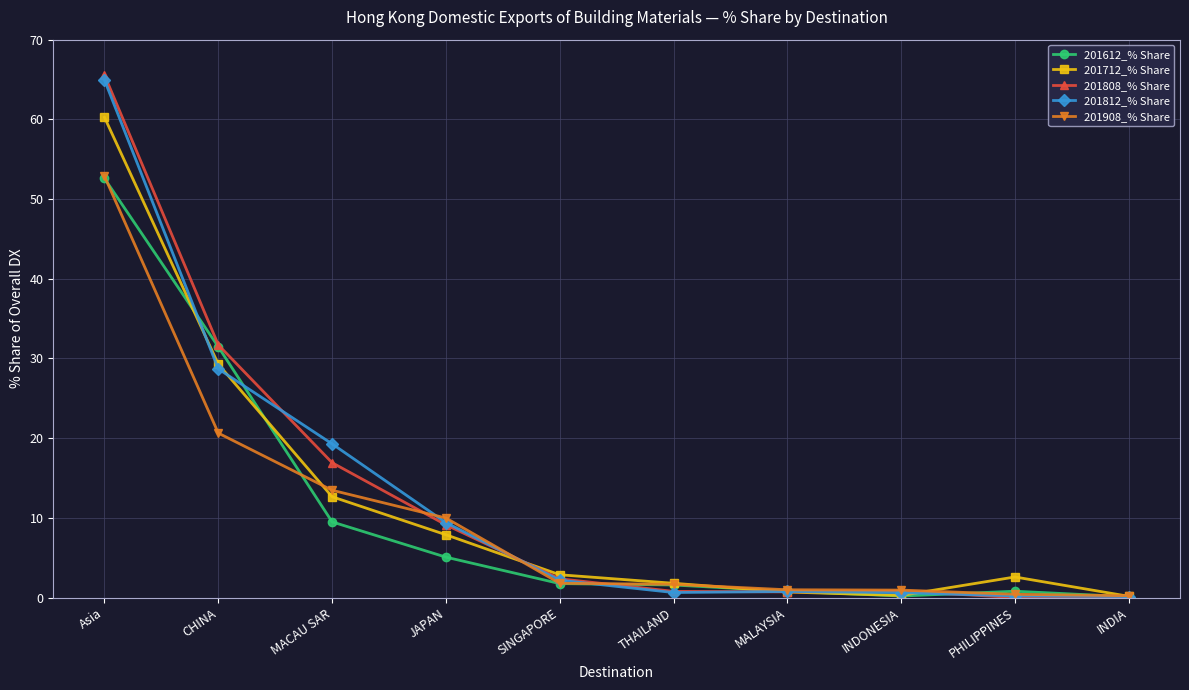

Does the chart have visible grid lines?

Yes